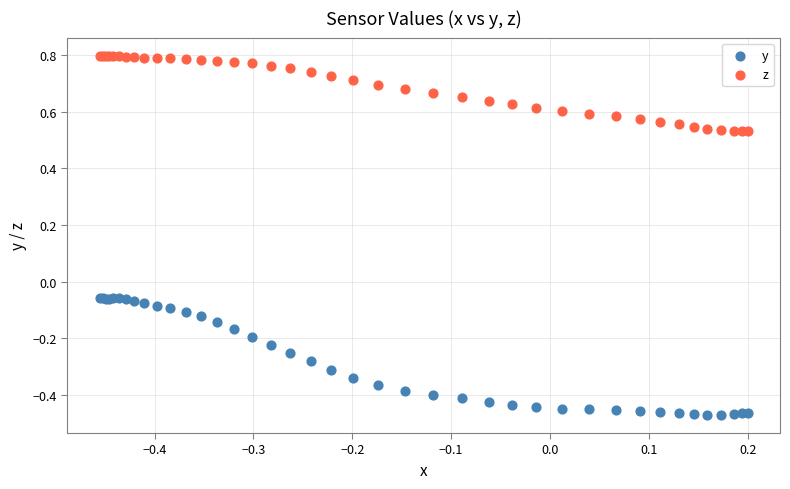

Which series contains the lowest Y value?

y